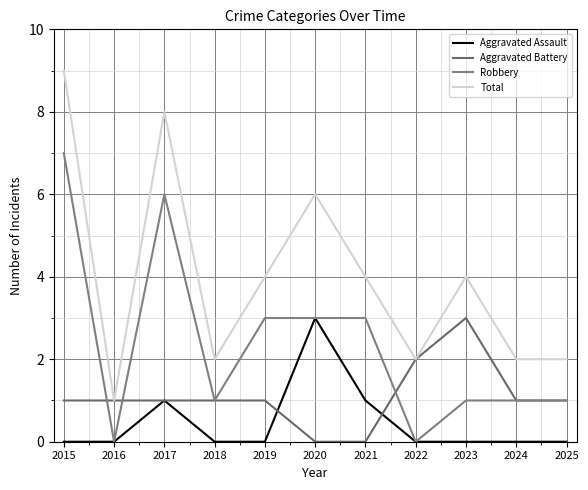

What is the value of the Total point at the 4th from the left?

2